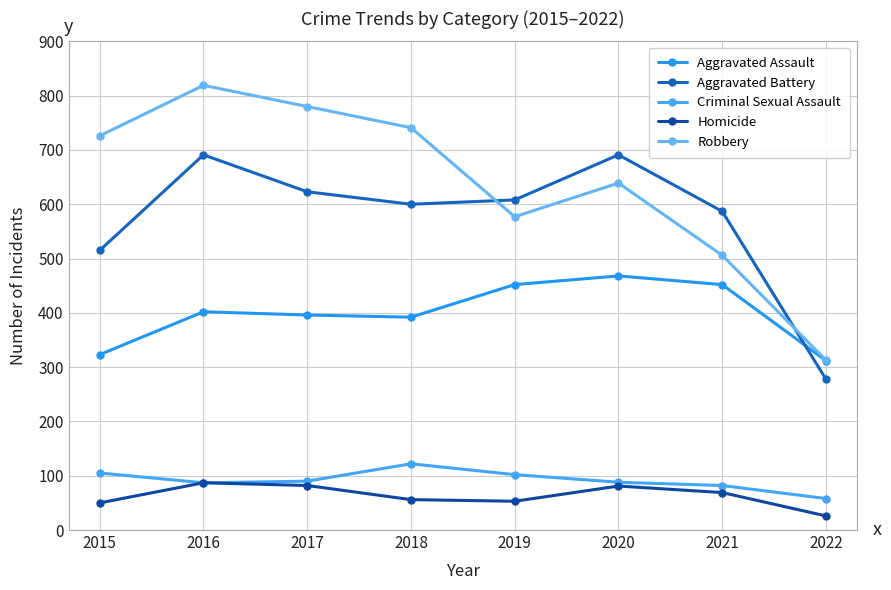

Where does the Homicide series first go above 69?

2016